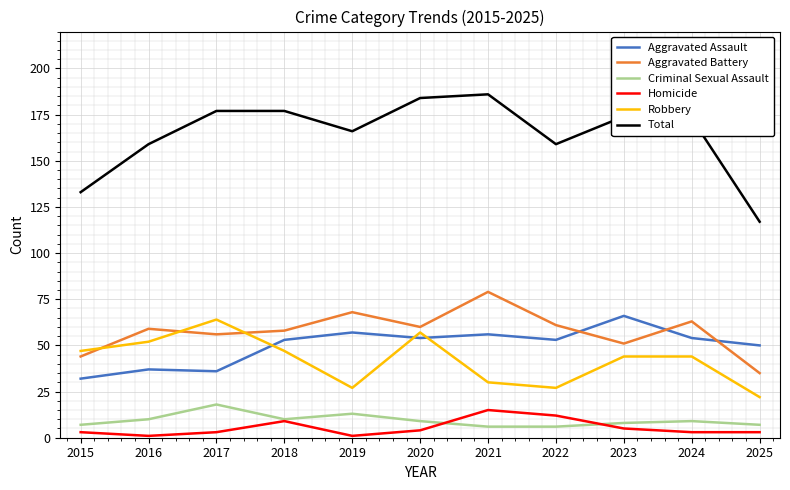

What is the difference between the Criminal Sexual Assault values at 2017 and 2016?

8